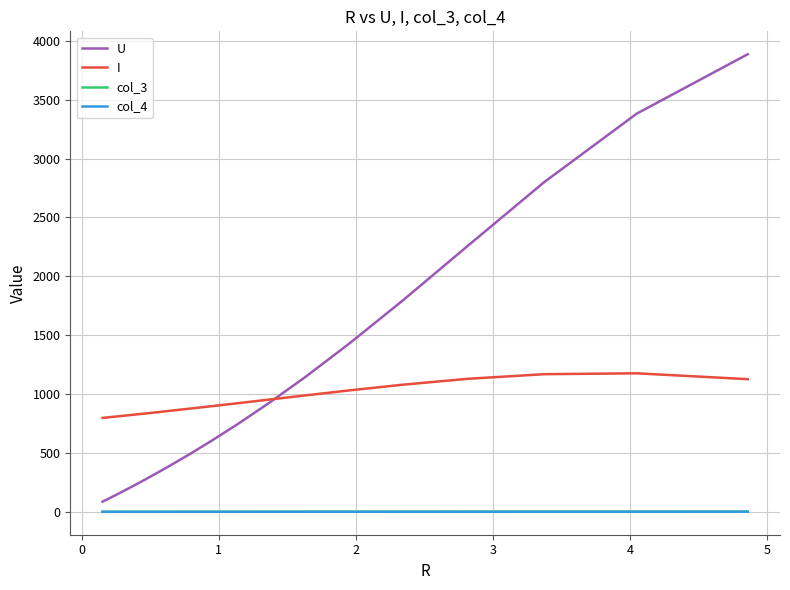

What is the highest value of the I series?

1176.4